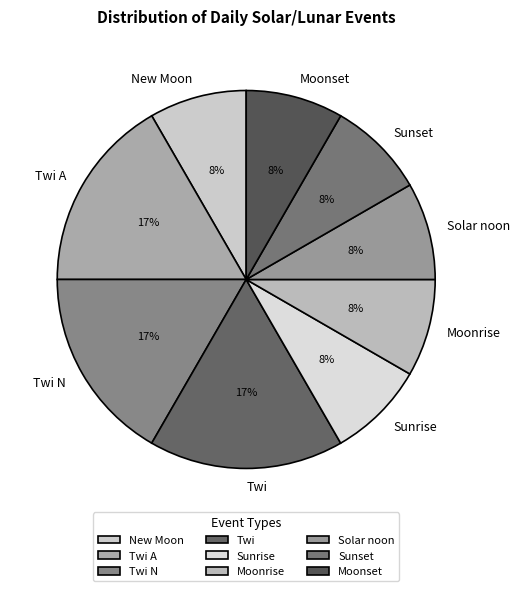

Is the sum of Sunset and Sunrise greater than half?

No